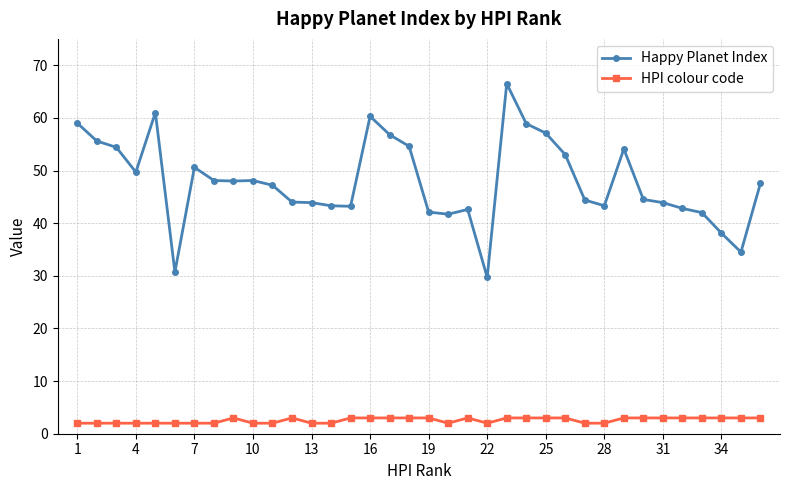

Count the number of categories in the chart.

36